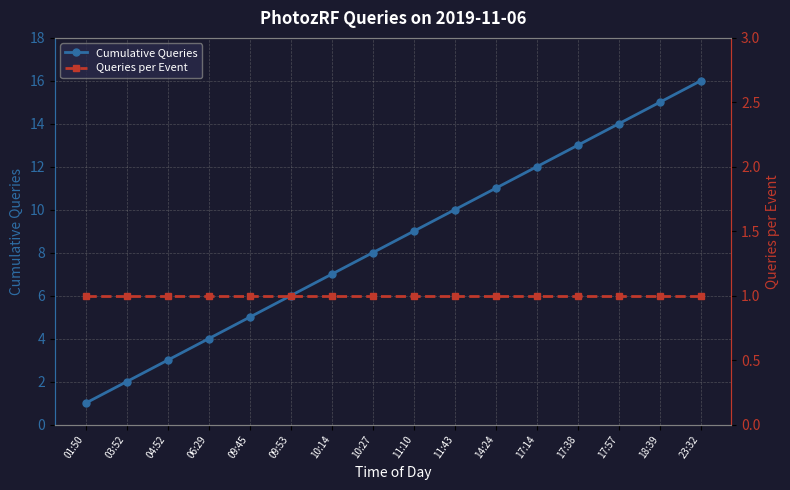

What is the maximum value shown in the chart?

16